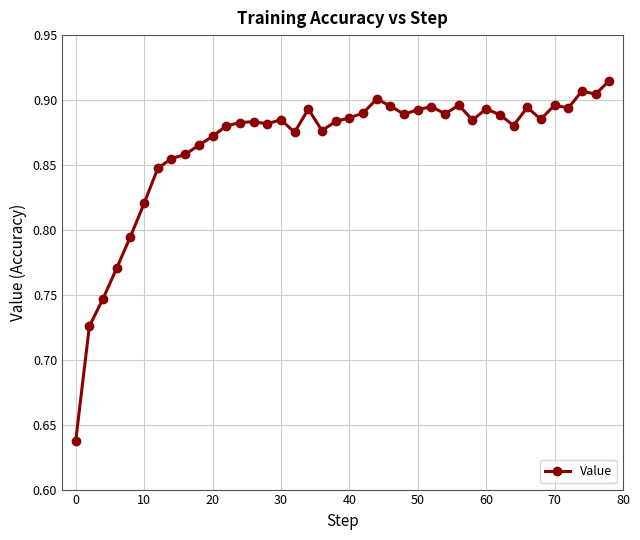

True or false: the data has more than 0 interior local peaks.

True